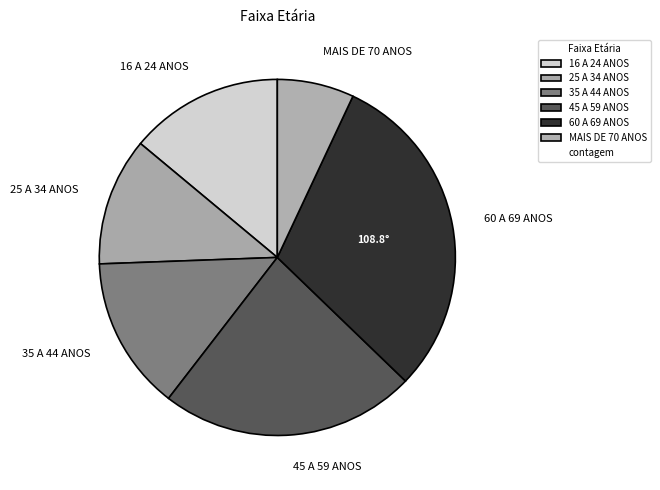

Which category has the biggest portion of the pie?

60 A 69 ANOS